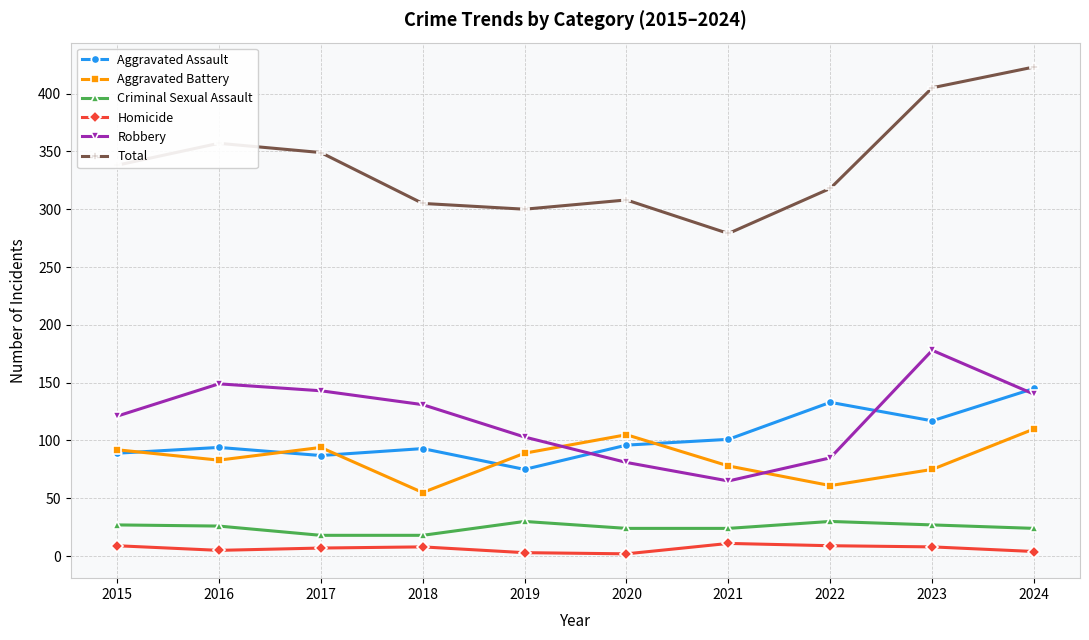

What is the smallest value displayed?

2